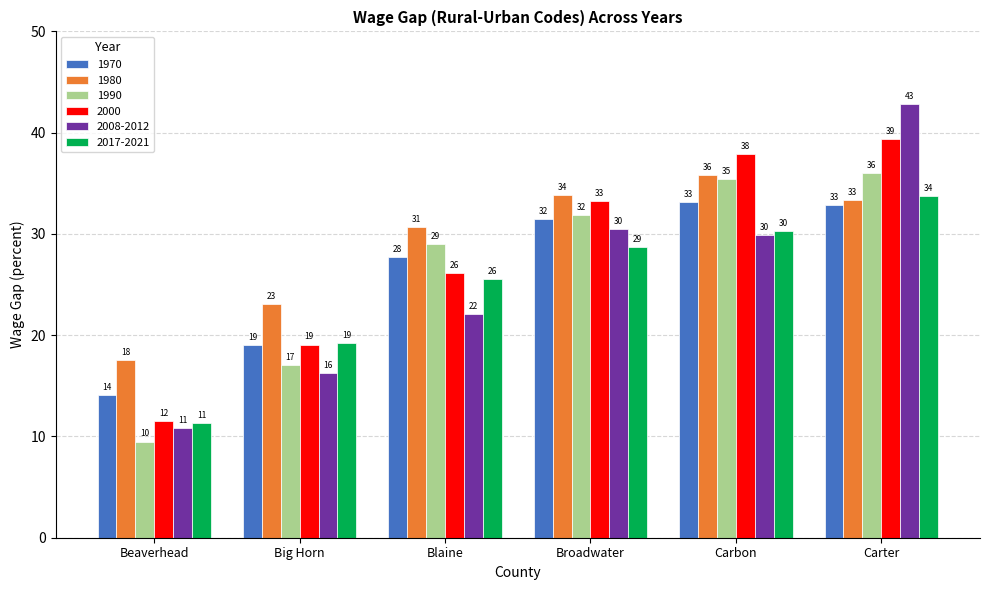

What is the minimum value shown in the chart?

9.5